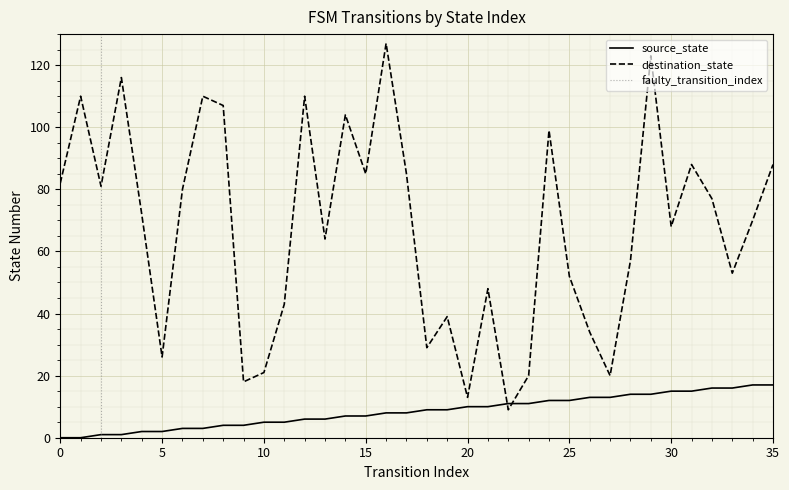

What is the difference between the second highest and minimum values in the destination_state series?

114